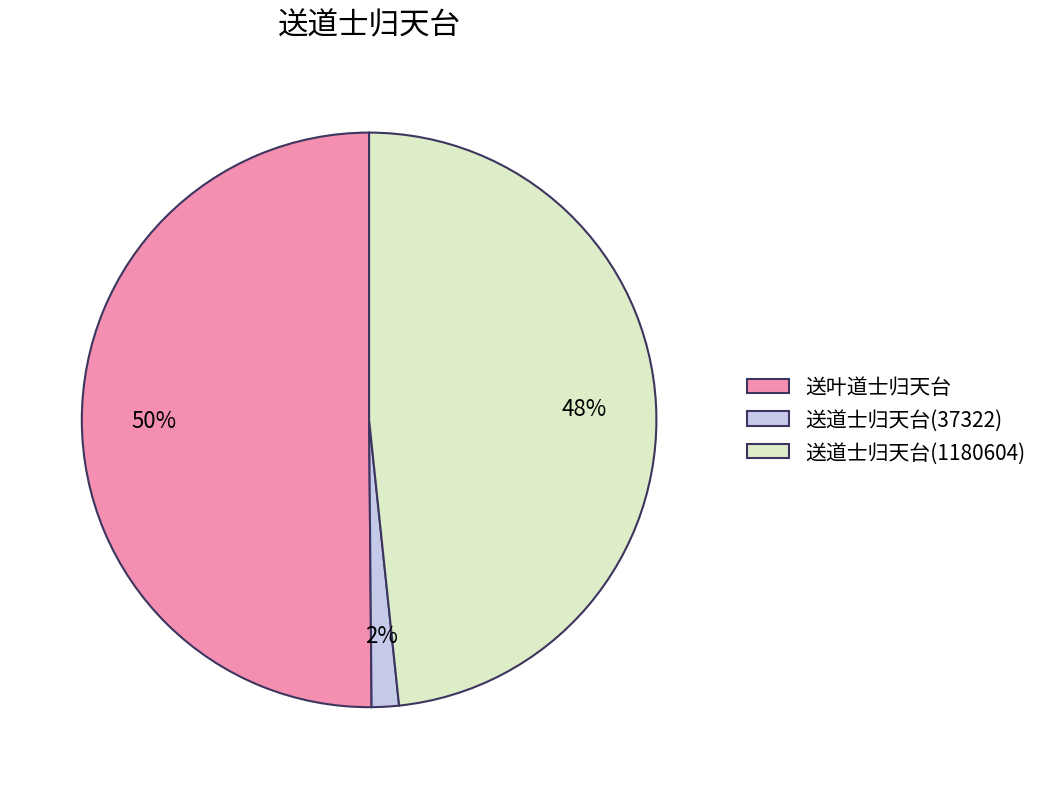

Which category accounts for the majority?

送叶道士归天台